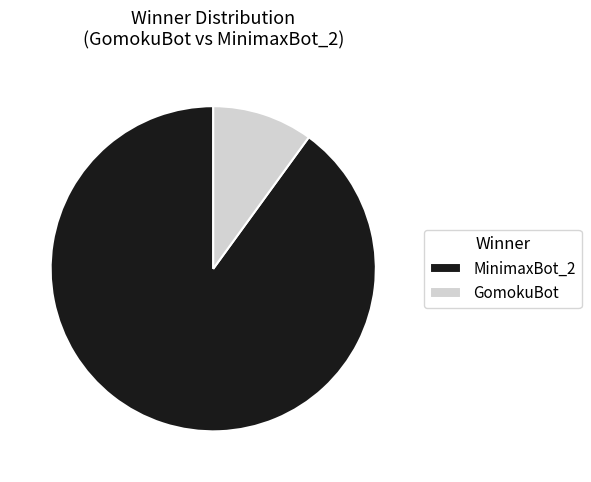

Which has a higher value, MinimaxBot_2 or GomokuBot?

MinimaxBot_2